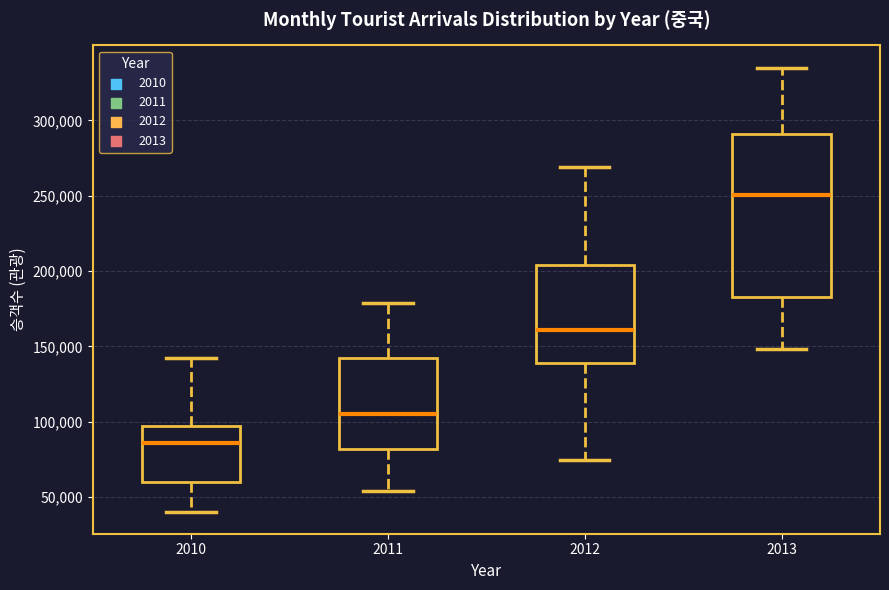

Which box's median line is the lowest?

2010